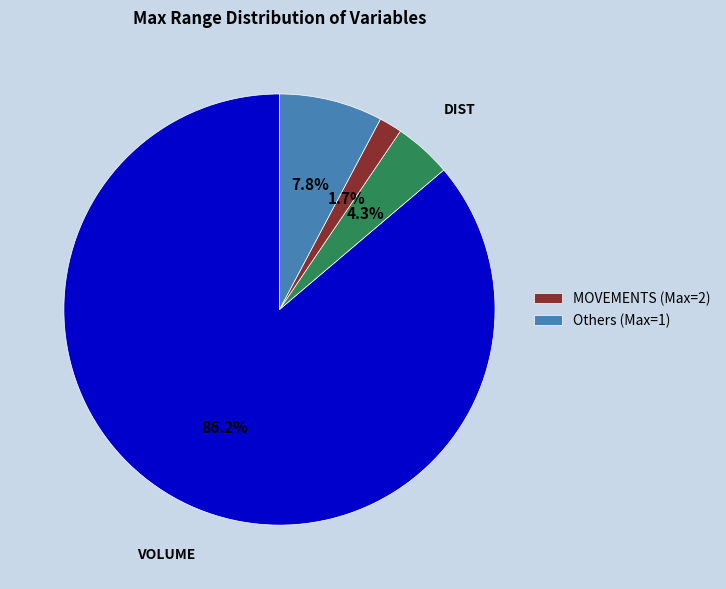

To the nearest percent, what is the difference between the largest and smallest slice percentages?

84%